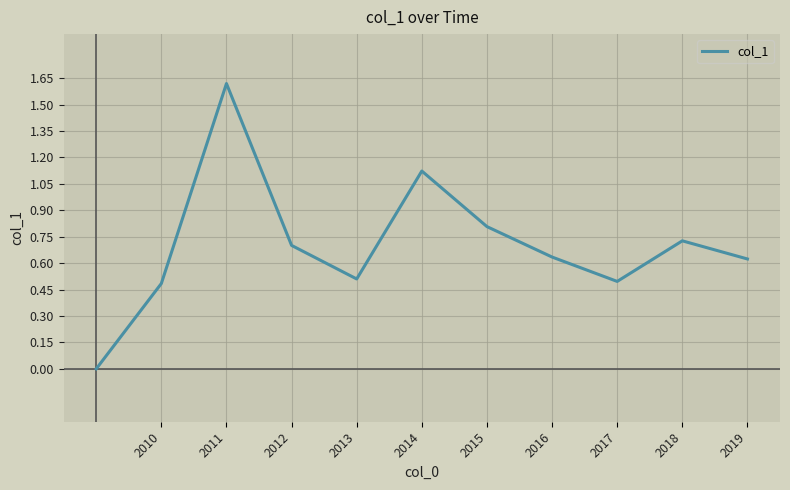

What is the maximum value shown in the chart?

1.6